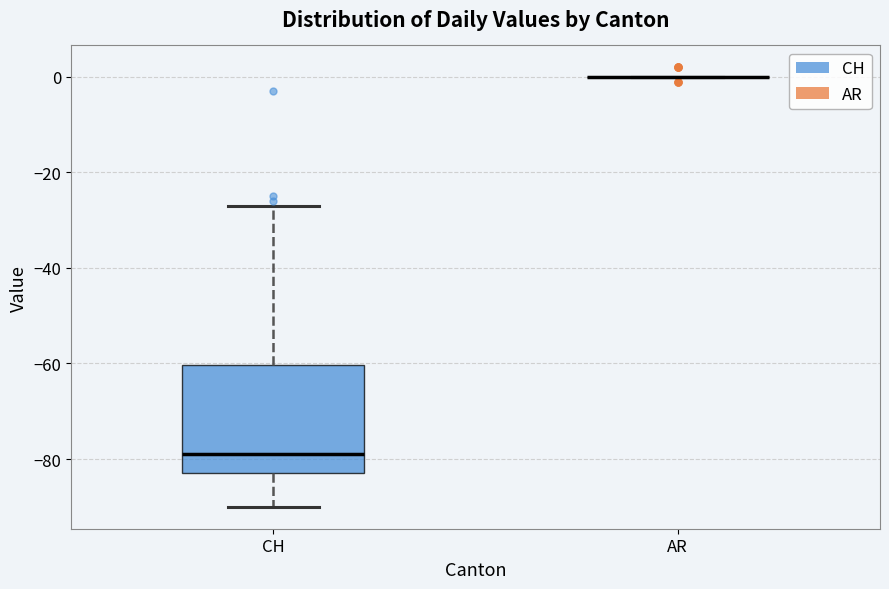

Reading left to right, transcribe this box plot: for each box, give where its median line is, the range the box spans, and where its two whiskers end, as read against the y-axis. The values are not printed on the chart, so give them approximately, as read against the axis.

CH: median -78, box -82 to -60, whiskers -90 to -26
AR: box collapsed to a line at 0, whiskers 0 to 0